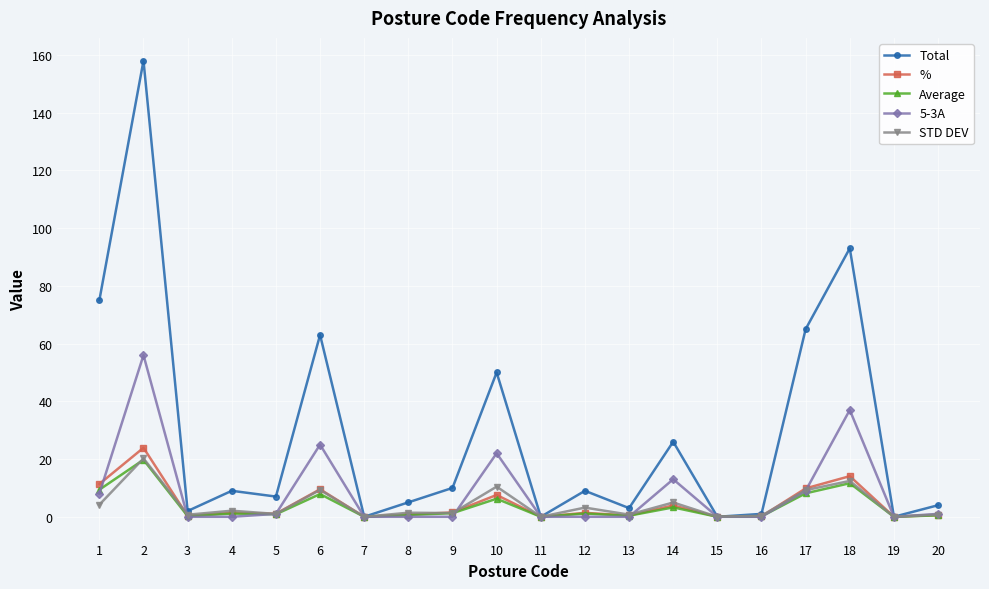

Count the number of data series in this chart.

5